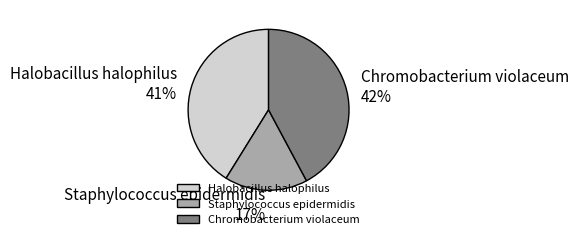

To the nearest percent, what portion does Chromobacterium violaceum represent?

42%